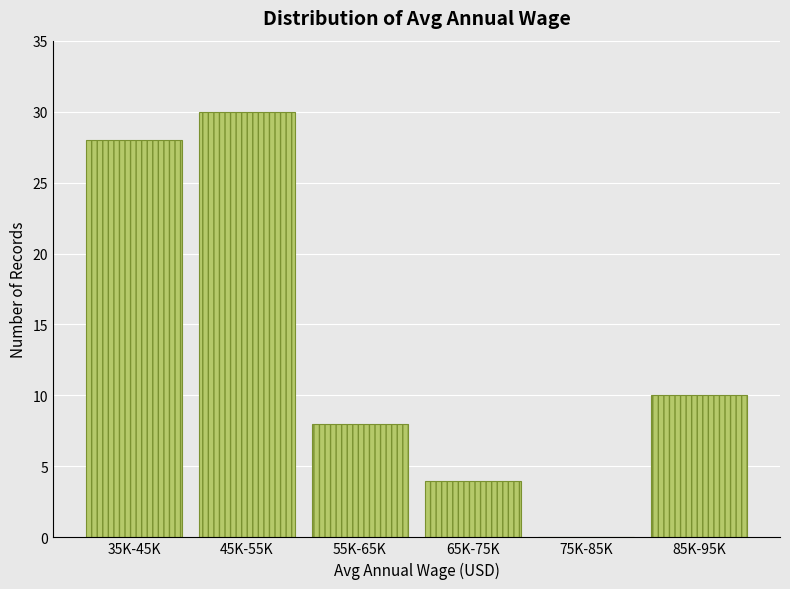

Reading right to left, transcribe all the data shown in this chart.

85K-95K=10	75K-85K=0	65K-75K=4	55K-65K=8	45K-55K=30	35K-45K=28